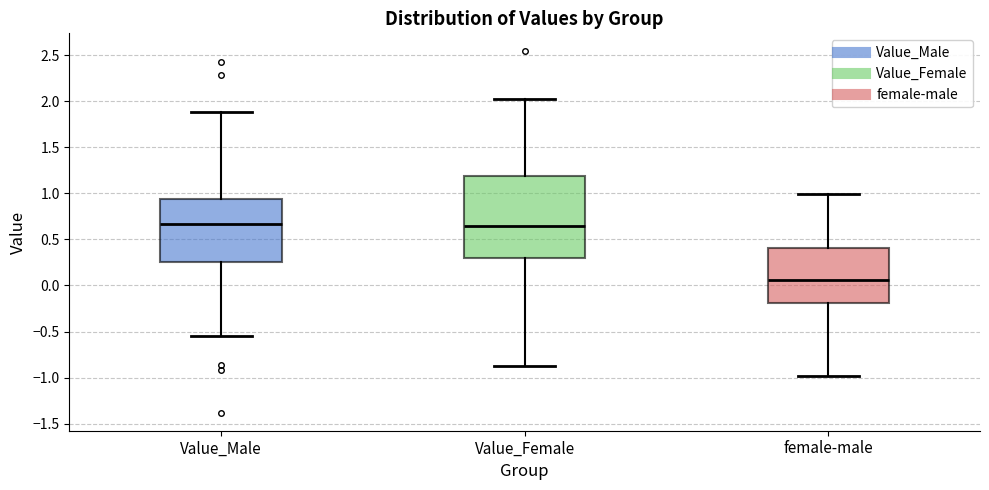

Where is the lower edge of the box for Value_Male on the y-axis? The values are not printed on the chart, so give them approximately, as read against the axis.

0.25